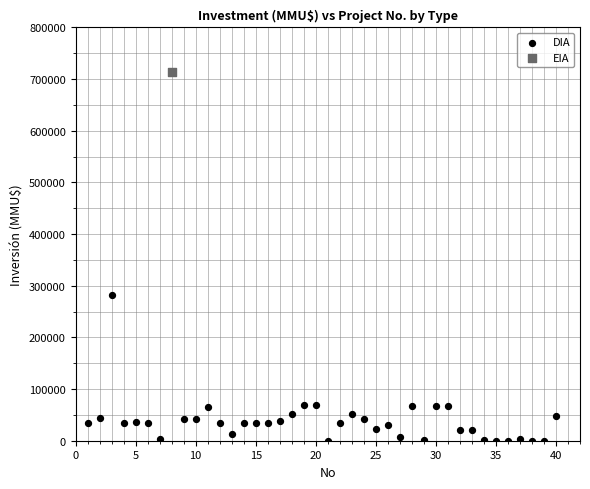

What are all the series names shown in the legend?

DIA, EIA